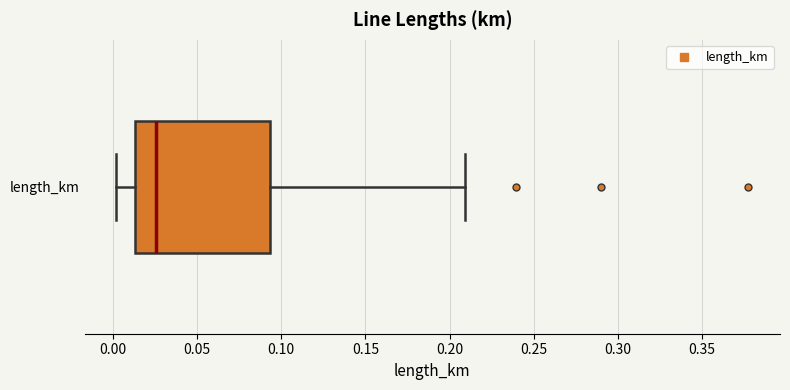

Where is the right edge of the box for length_km on the x-axis? The values are not printed on the chart, so give them approximately, as read against the axis.

0.095